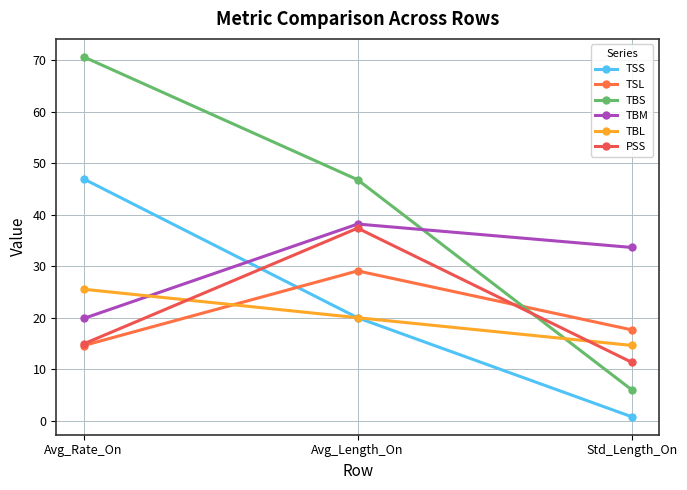

Reading left to right, what are all the values shown in this chart?

TSS: 47.0	20.0	0.8
TSL: 14.6	29.1	17.7
TBS: 70.7	46.8	6.0
TBM: 19.9	38.2	33.7
TBL: 25.5	20.0	14.6
PSS: 14.9	37.4	11.4